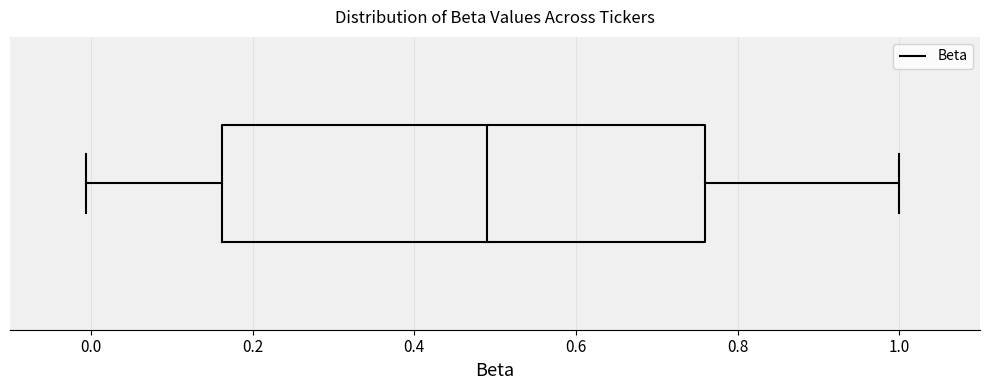

Transcribe this box plot: give where the median line is, the range the box spans, and where the two whiskers end, as read against the x-axis. The values are not printed on the chart, so give them approximately, as read against the axis.

median 0.50, box 0.16 to 0.76, whiskers 0.00 to 1.00